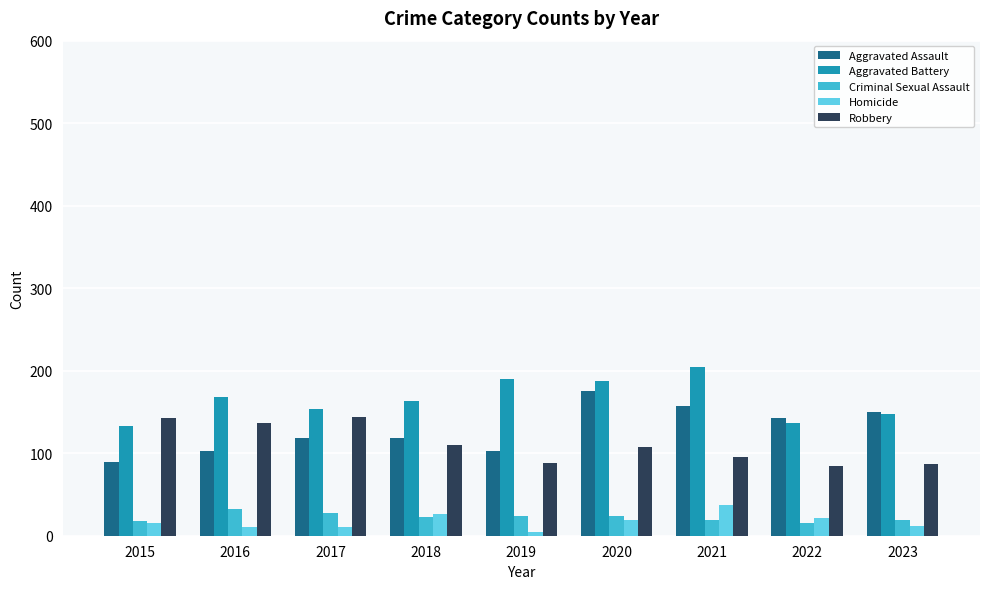

What is the minimum value shown in the chart?

5